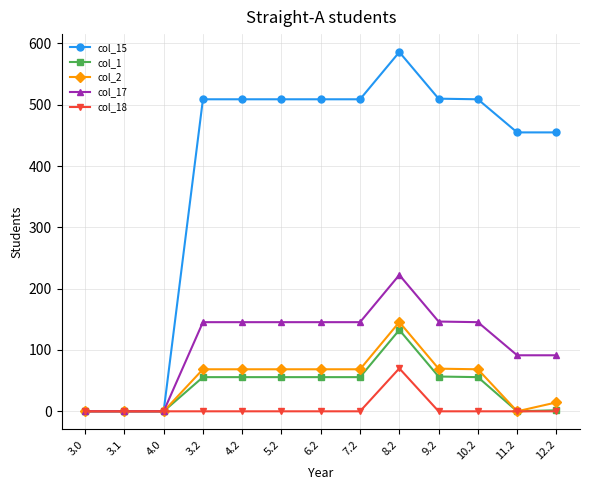

What is the maximum value for col_1?

132.7